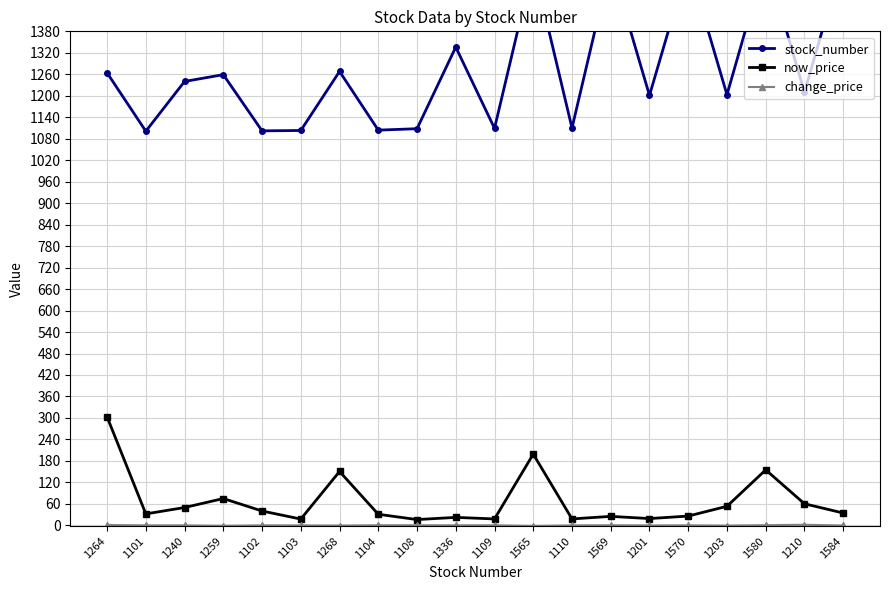

Which has a higher value, 1203 or 1210?

1210